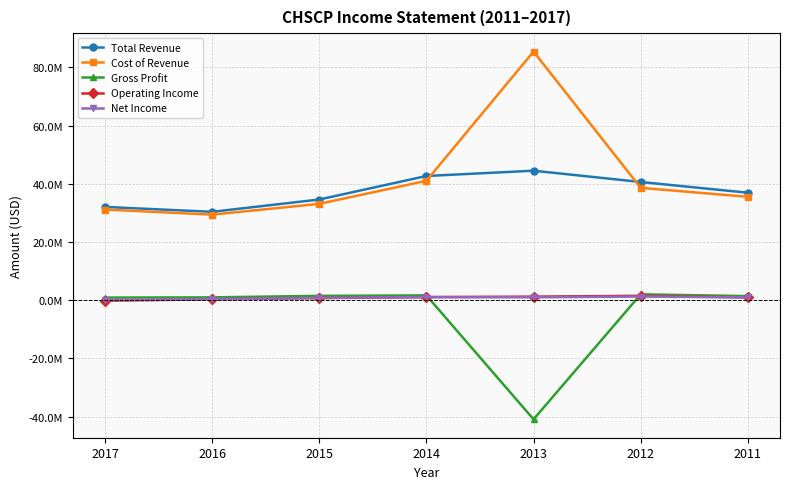

List the series in order of their peak value, highest first.

Cost of Revenue, Total Revenue, Gross Profit, Operating Income, Net Income